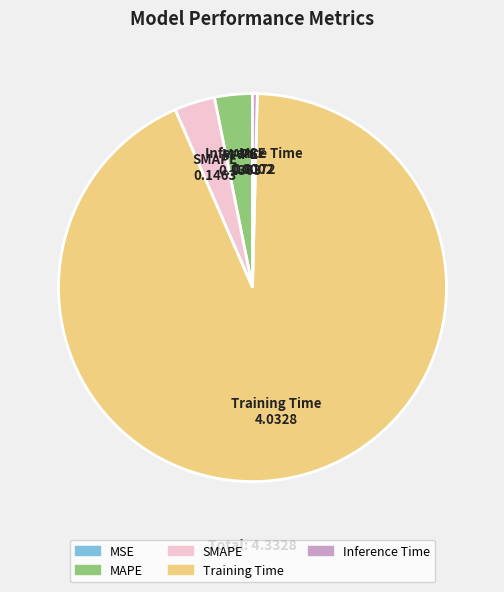

The Inference Time slice represents 0% of the pie. True or false?

True